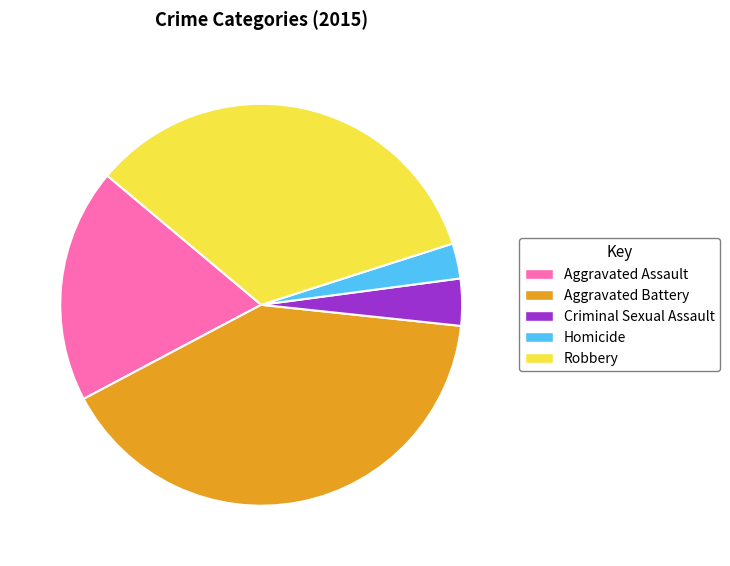

Does any single category account for the majority?

No